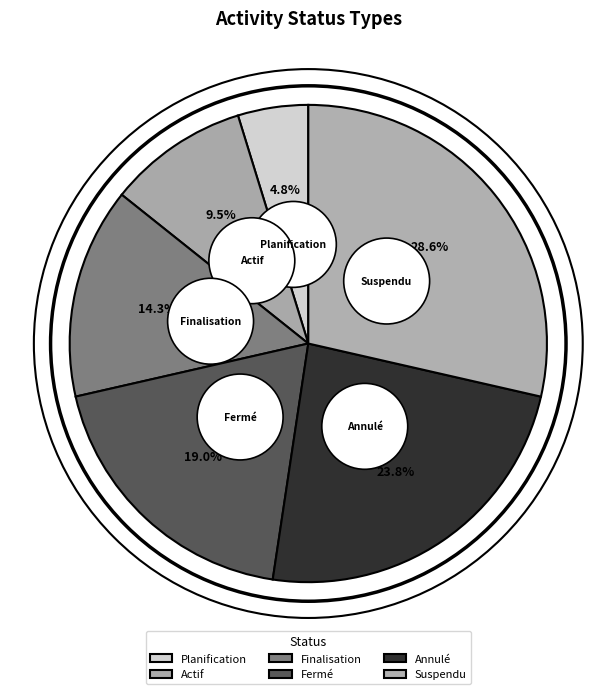

What is the total percentage of Annulé and Fermé?

42.9%